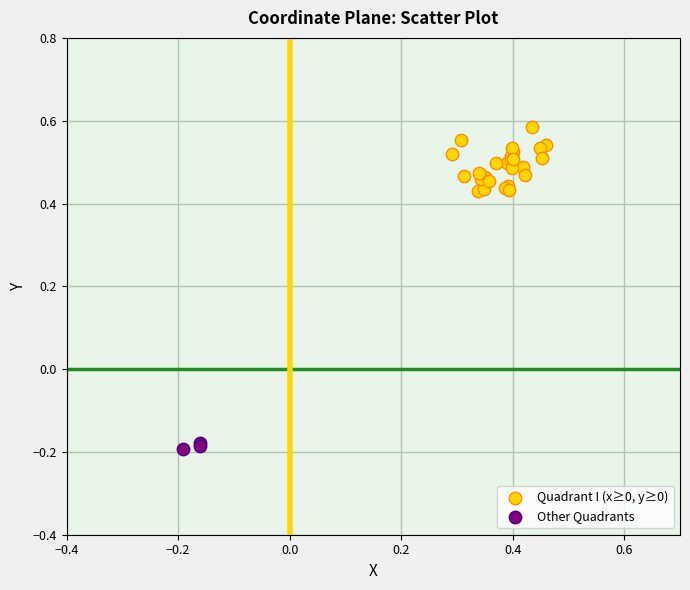

Which series has the largest Y range (max minus min)?

Quadrant I (x≥0, y≥0)